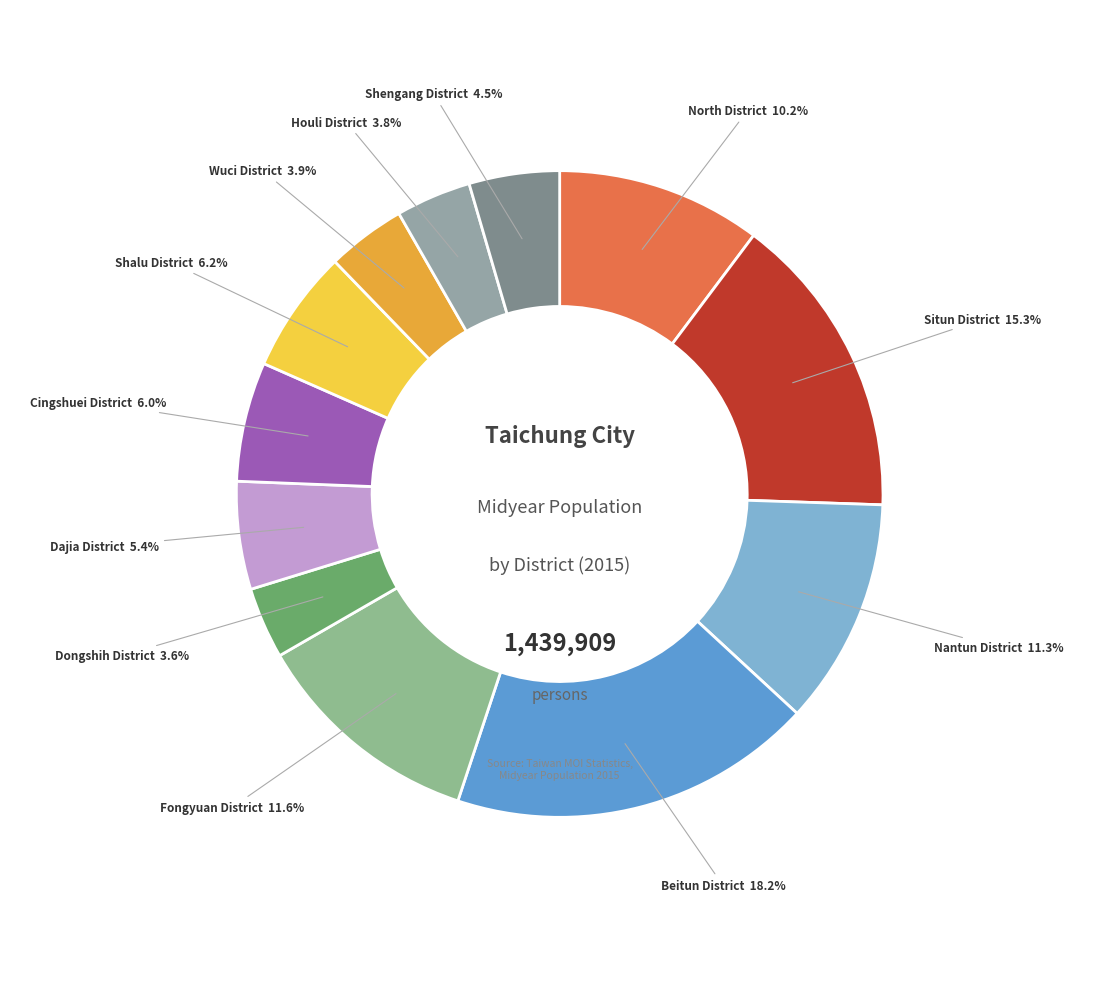

What is the largest slice in the pie chart?

Beitun District